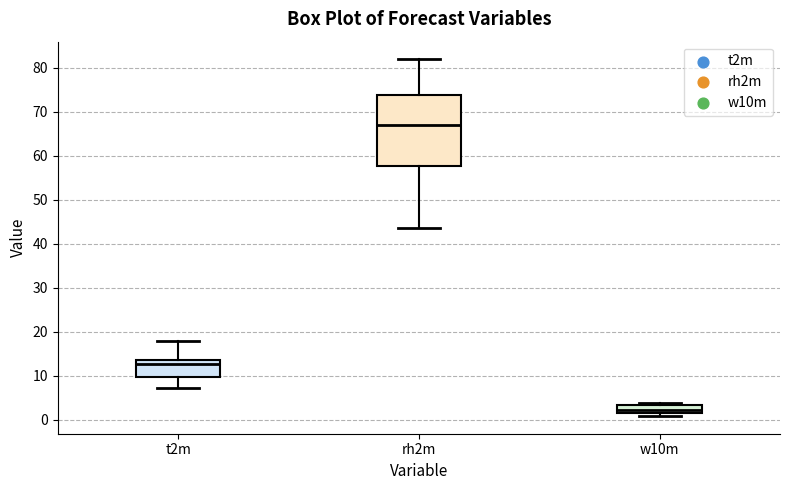

Reading left to right, read every box against the y-axis: the position of its median line, the range the box covers, and the ends of its whiskers. The values are not printed on the chart, so give them approximately, as read against the axis.

t2m: median 13 (just below the box's upper edge), box 10 to 13, whiskers 7 to 18
rh2m: median 67, box 58 to 74, whiskers 44 to 82
w10m: median 2, box 1 to 3, whiskers 1 (just below the box's lower edge) to 4